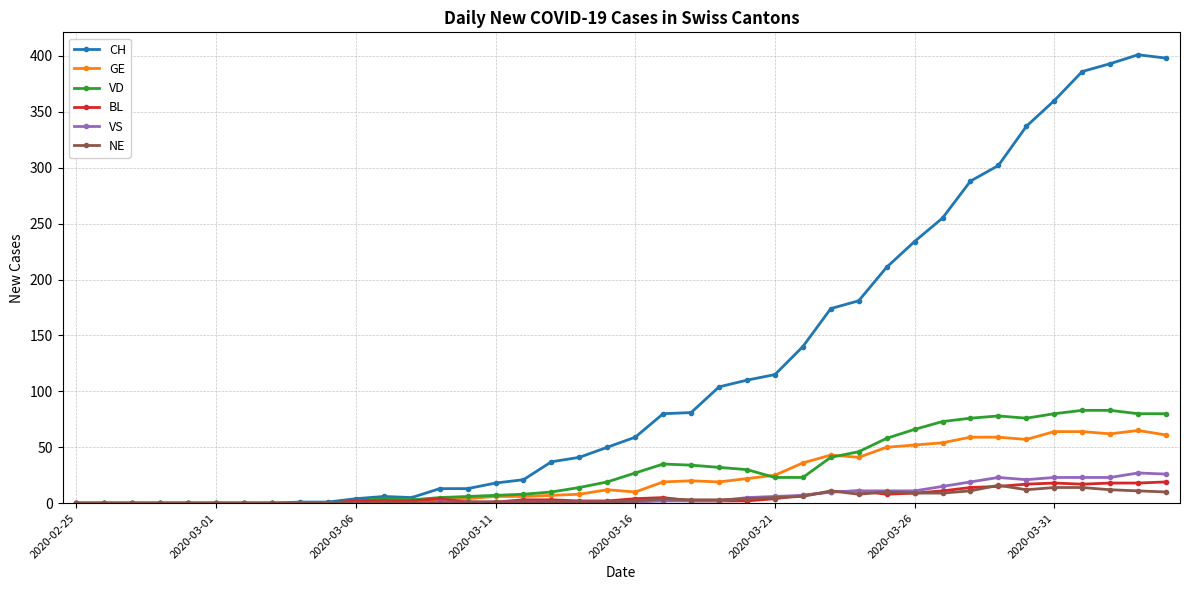

How many distinct data groups are displayed?

6